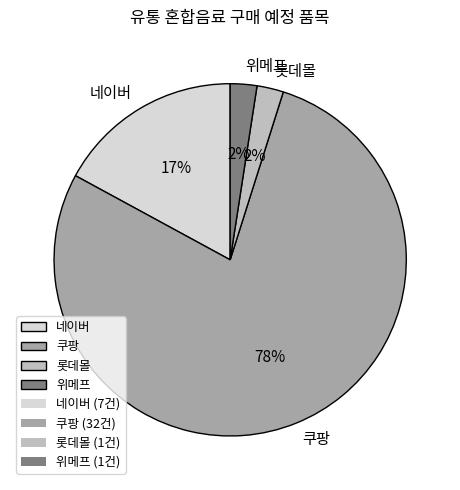

To the nearest percent, what portion does 위메프 represent?

2%